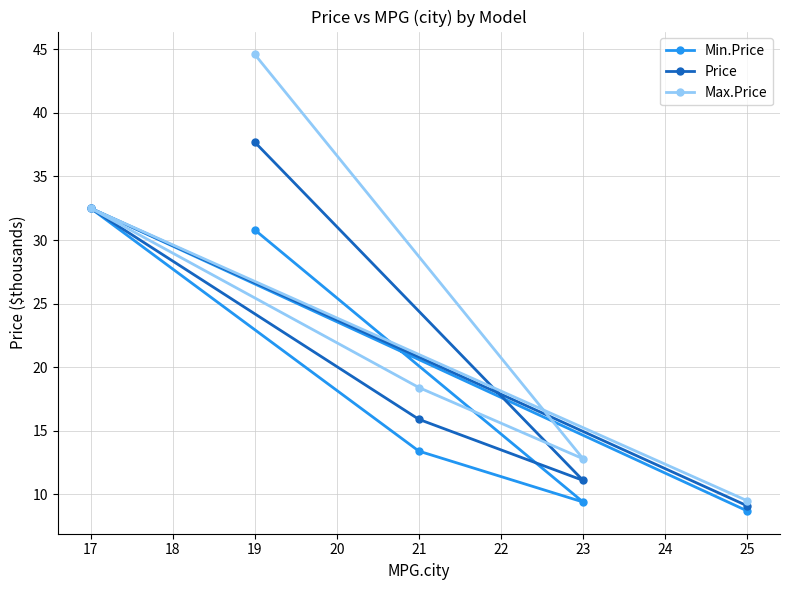

Reading left to right, what are all the values shown in this chart?

Min.Price: 17=32.5	19=30.8	21=13.4	23=9.4	25=8.7
Price: 17=32.5	19=37.7	21=15.9	23=11.1	25=9.1
Max.Price: 17=32.5	19=44.6	21=18.4	23=12.8	25=9.5